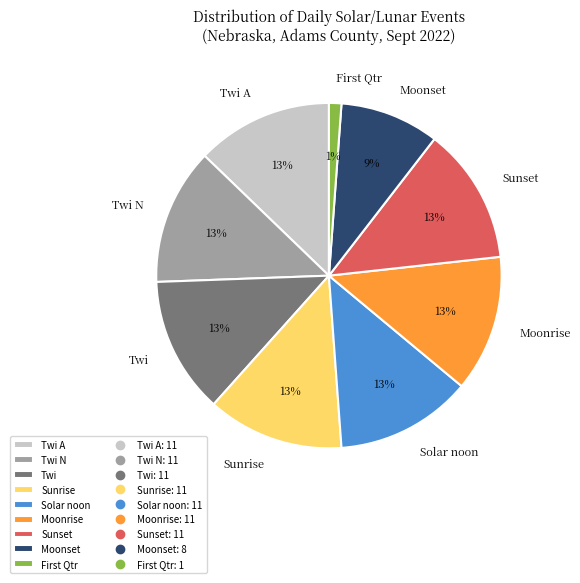

How many segments does this pie chart have?

9